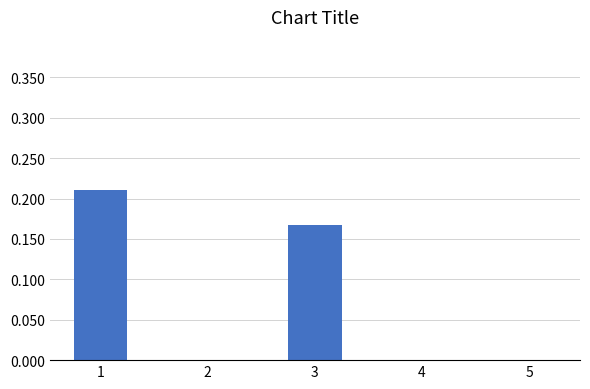

Does the chart contain stacked bars?

No